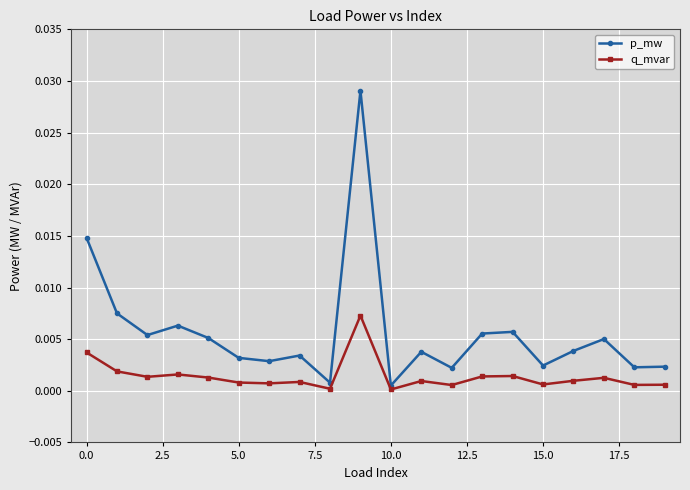

True or false: q_mvar has more than 0 points higher than both neighbors.

True